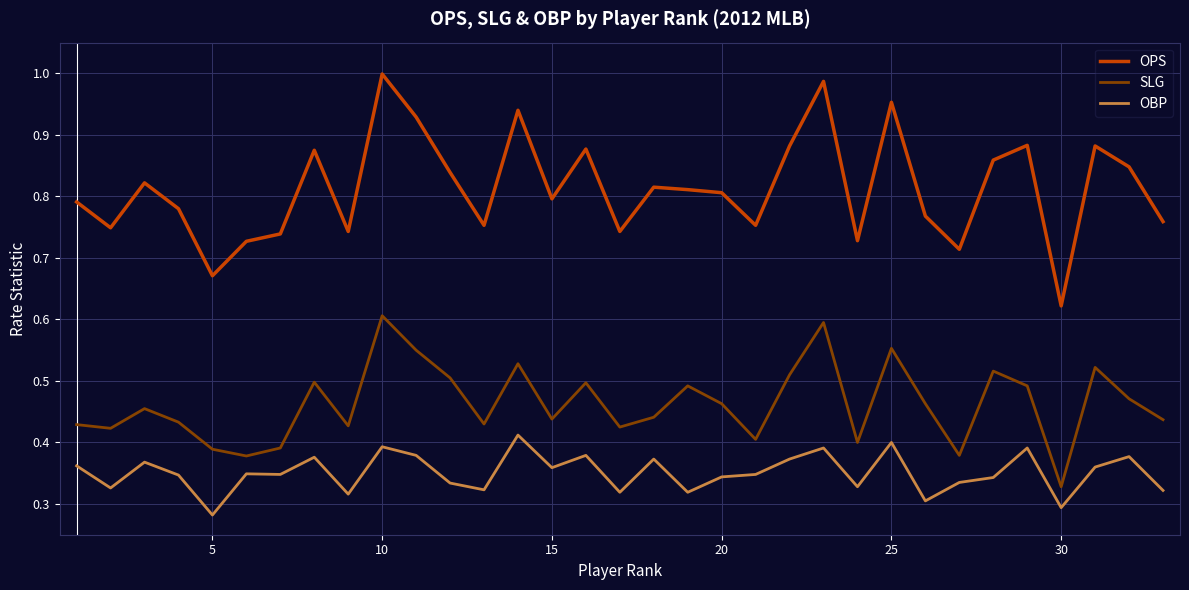

Rank the series by their average value, from lowest to highest.

OBP, SLG, OPS